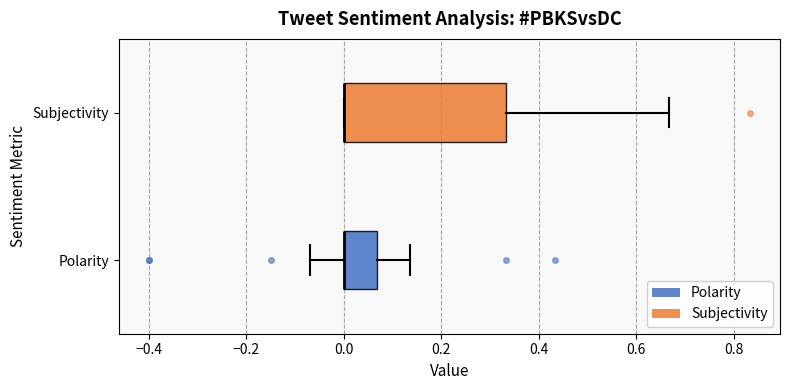

Reading bottom to top, read every box against the x-axis: the position of its median line, the range the box covers, and the ends of its whiskers. The values are not printed on the chart, so give them approximately, as read against the axis.

Polarity: median 0.00 (drawn on the box's left edge), box 0.00 to 0.06, whiskers -0.06 to 0.14
Subjectivity: median 0.00 (drawn on the box's left edge), box 0.00 to 0.34, whiskers 0.00 to 0.66